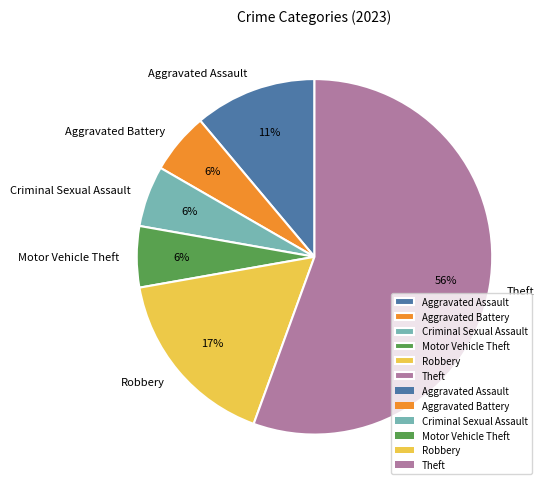

Do Aggravated Battery and Aggravated Assault together represent more than half of the pie?

No